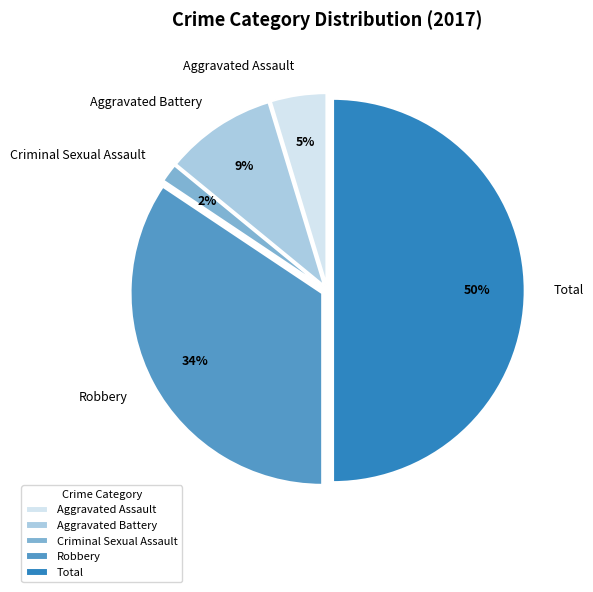

What percentage is the Robbery slice, to the nearest percent?

34%